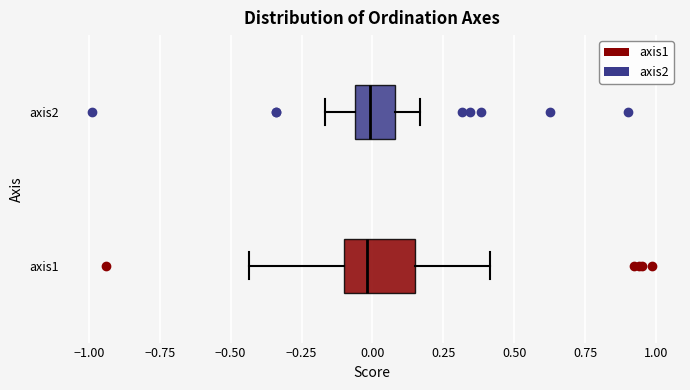

Where is the left edge of the box for axis1 on the x-axis? The values are not printed on the chart, so give them approximately, as read against the axis.

-0.10